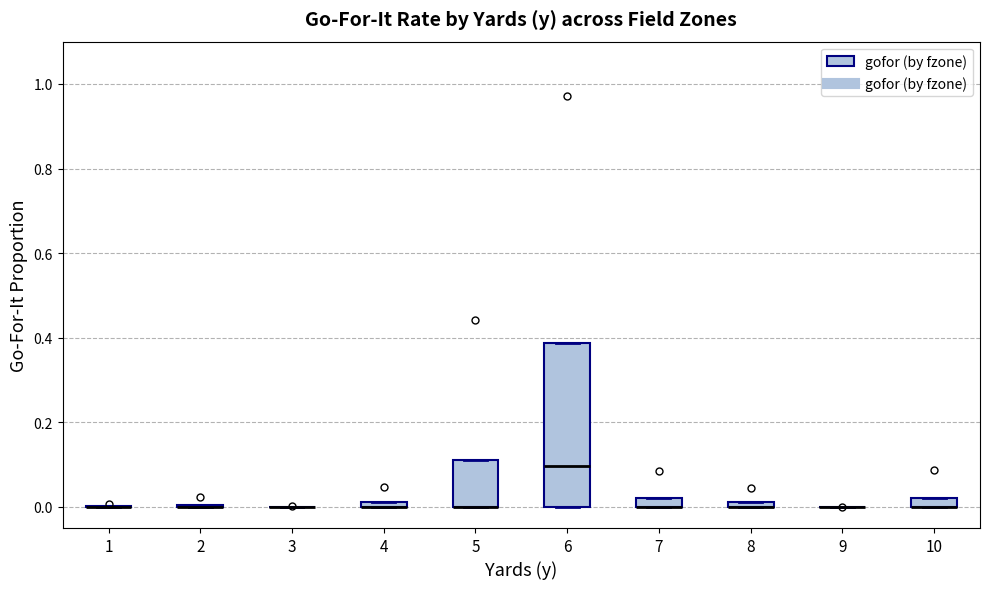

Where is the lower edge of the box at x = 5 on the y-axis? The values are not printed on the chart, so give them approximately, as read against the axis.

0.00